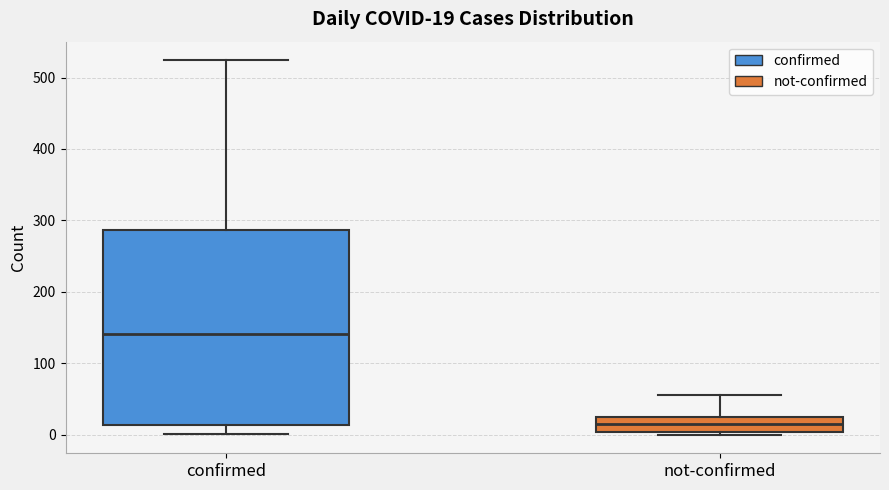

Which box is the tallest, from its lower edge to its upper edge?

confirmed